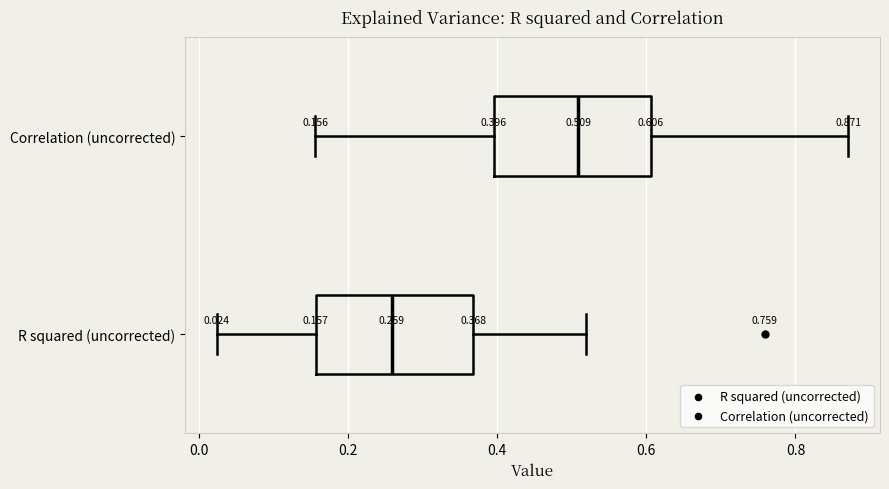

Which box has the furthest to the left median line?

R squared (uncorrected)